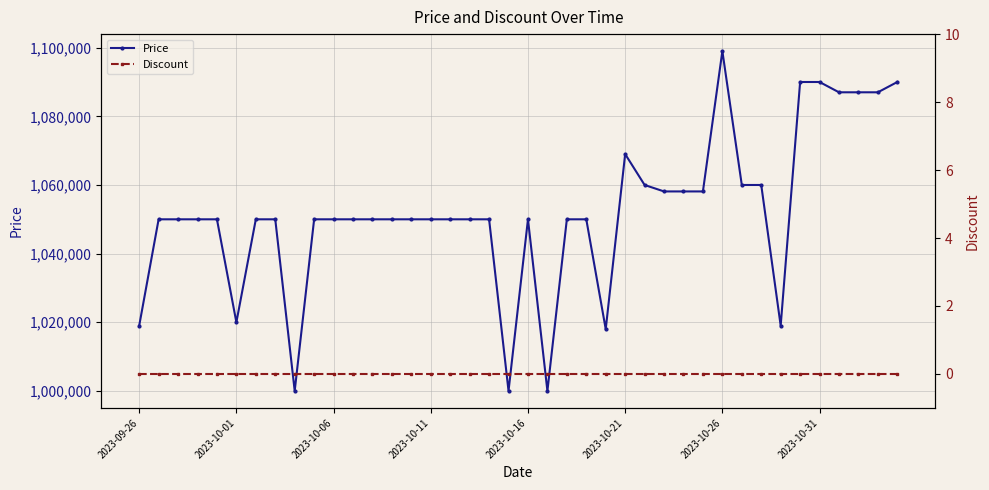

What is the lowest value of the Price series?

1000000